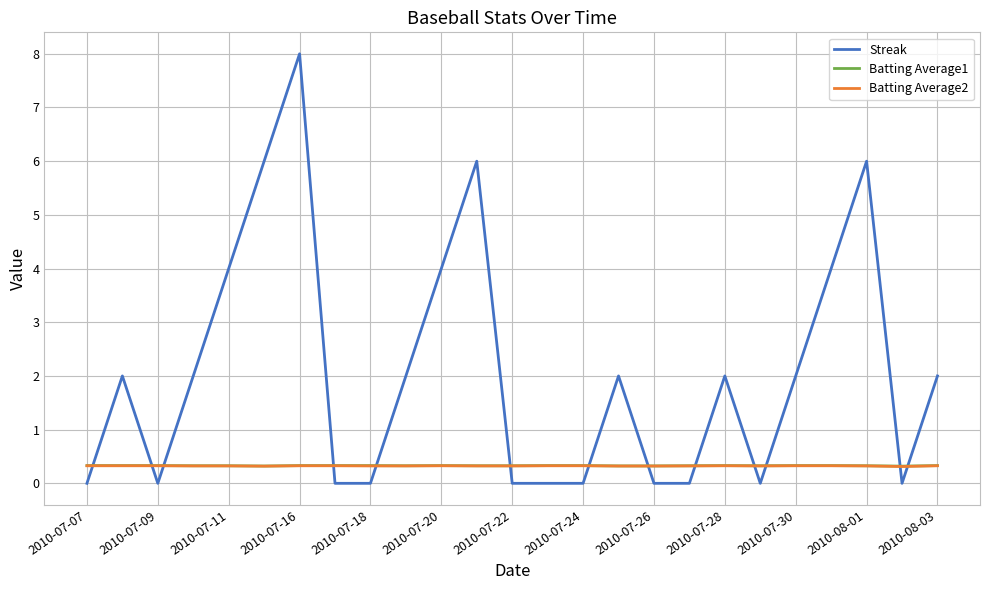

Which series ends up on top after the final intersection of Batting Average1 and Streak?

Streak